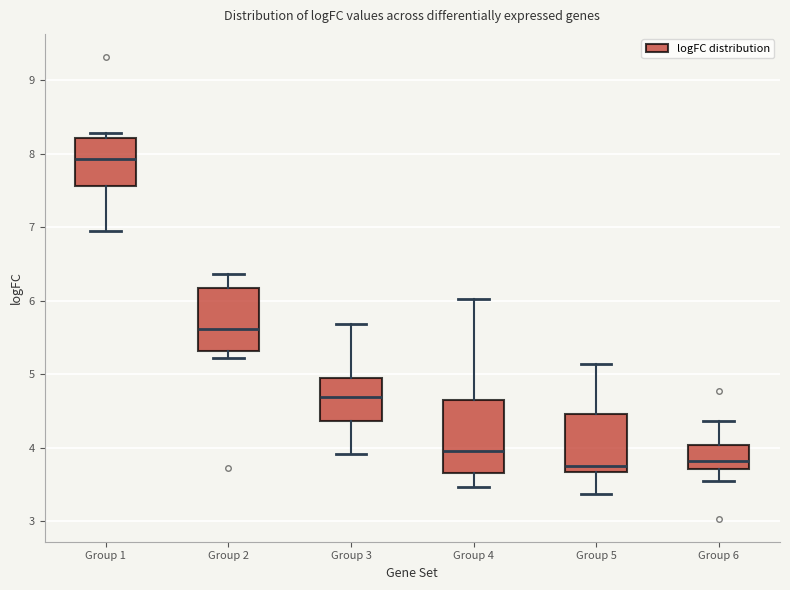

Reading left to right, read every box against the y-axis: the position of its median line, the range the box covers, and the ends of its whiskers. The values are not printed on the chart, so give them approximately, as read against the axis.

Group 1: median 7.9, box 7.6 to 8.2, whiskers 6.9 to 8.3
Group 2: median 5.6, box 5.3 to 6.2, whiskers 5.2 to 6.4
Group 3: median 4.7, box 4.4 to 4.9, whiskers 3.9 to 5.7
Group 4: median 4.0, box 3.7 to 4.7, whiskers 3.5 to 6.0
Group 5: median 3.8, box 3.7 to 4.5, whiskers 3.4 to 5.1
Group 6: median 3.8, box 3.7 to 4.0, whiskers 3.5 to 4.4